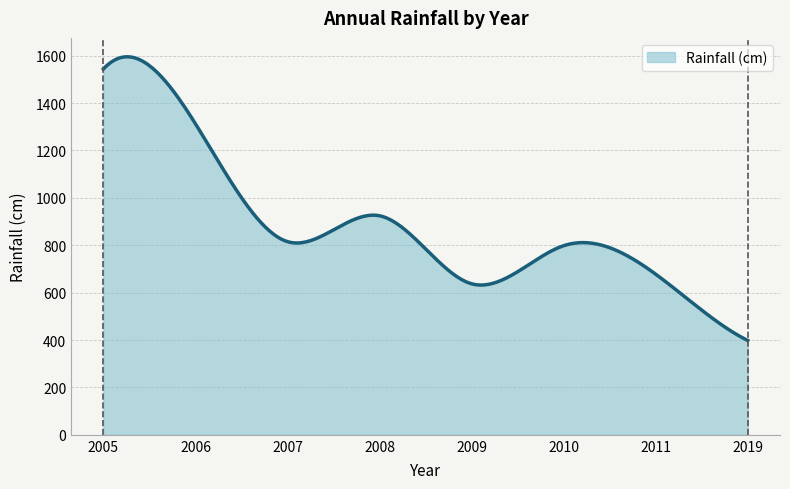

What is the greatest value displayed?

1595.5